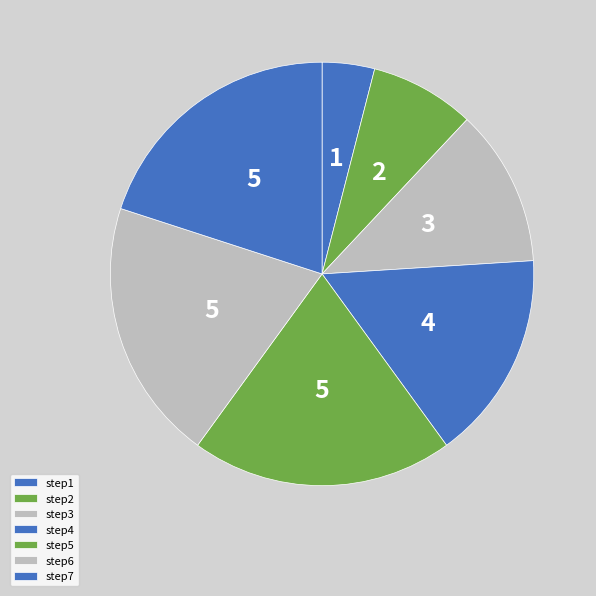

Between step5 and step6, which is larger?

step5